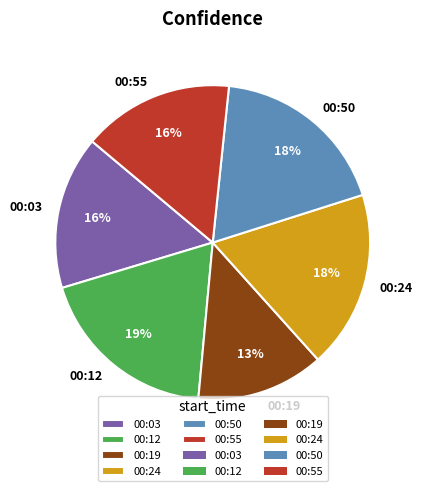

Is the sum of 00:55 and 00:19 greater than half?

No